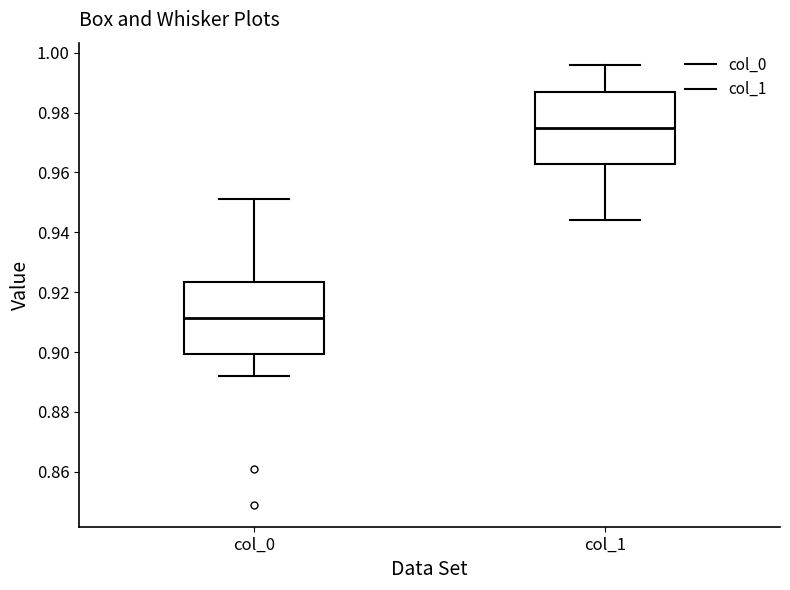

Which box's median line is the highest?

col_1